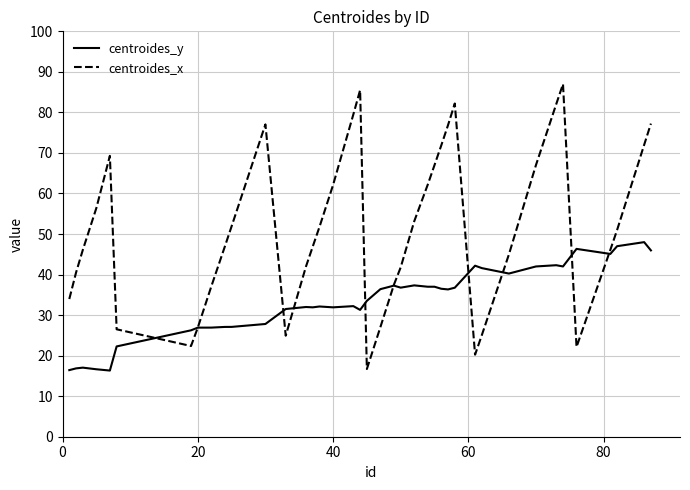

Which series has the largest total across all categories?

centroides_x